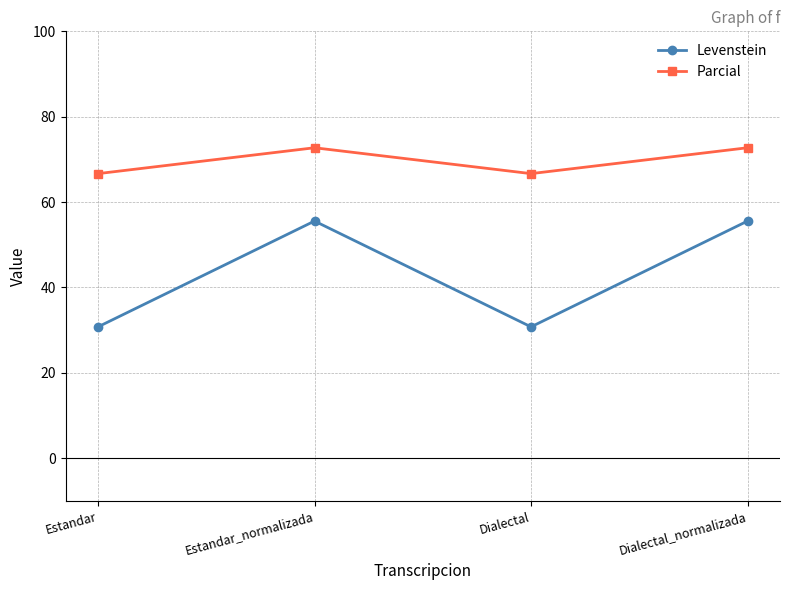

What are all the series names shown in the legend?

Levenstein, Parcial